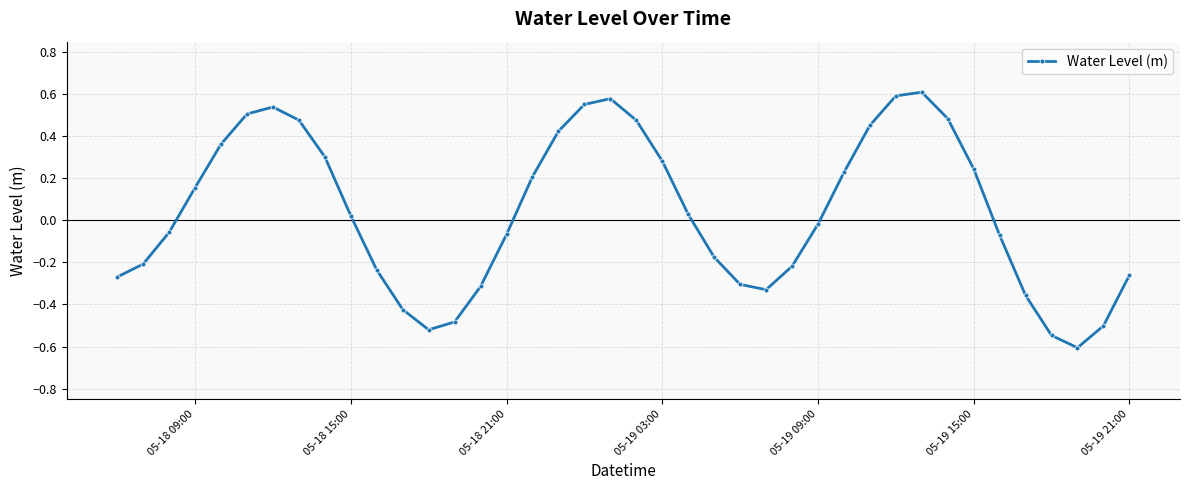

True or false: the data has more than 2 interior local peaks.

True